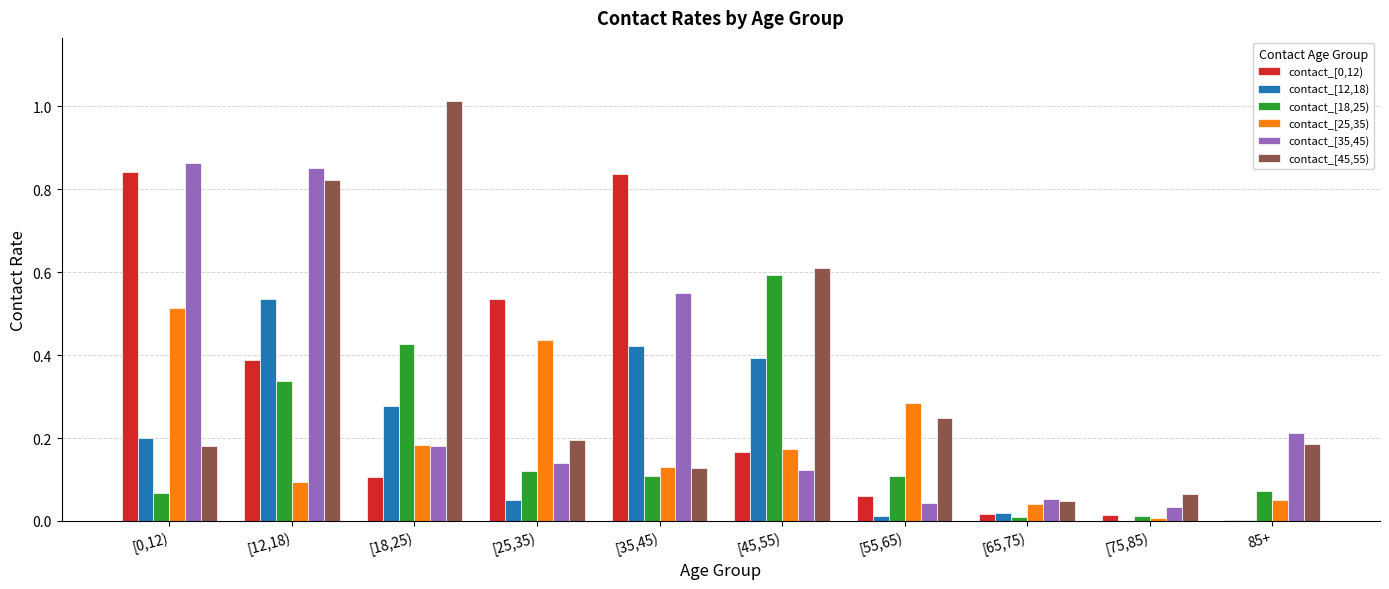

What is the total value across all series at [18,25)?

2.2